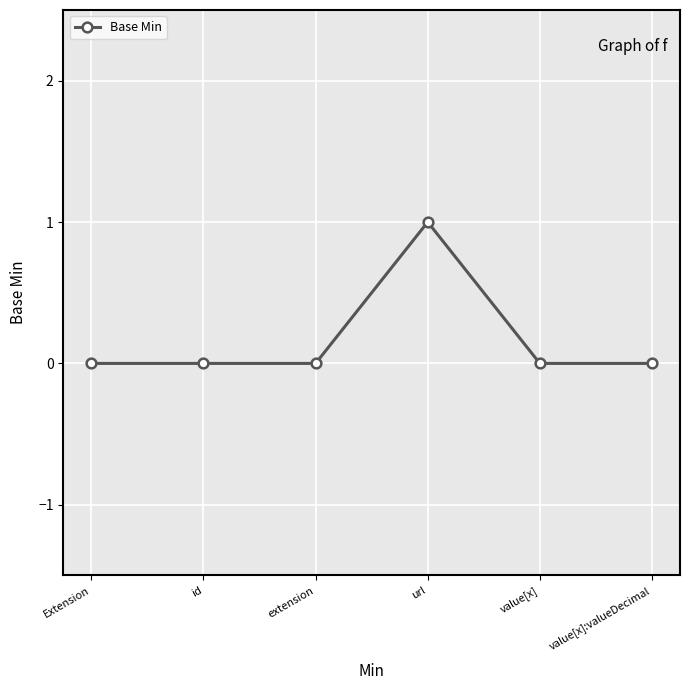

Reading right to left, transcribe all the data shown in this chart.

0	0	1	0	0	0